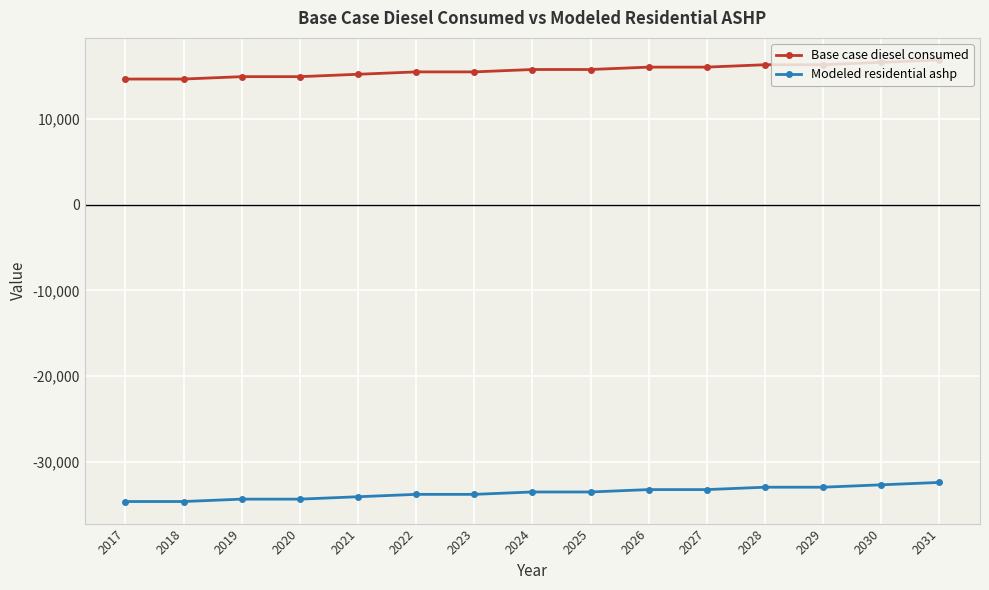

What is the spread (max minus min) of values at 2031?

49301.2